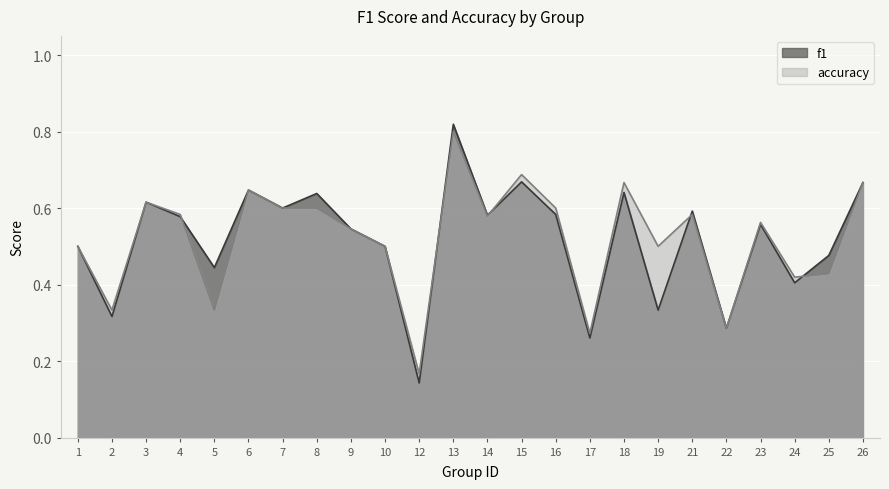

True or false: f1 has a value of 0.2 at 7.

False